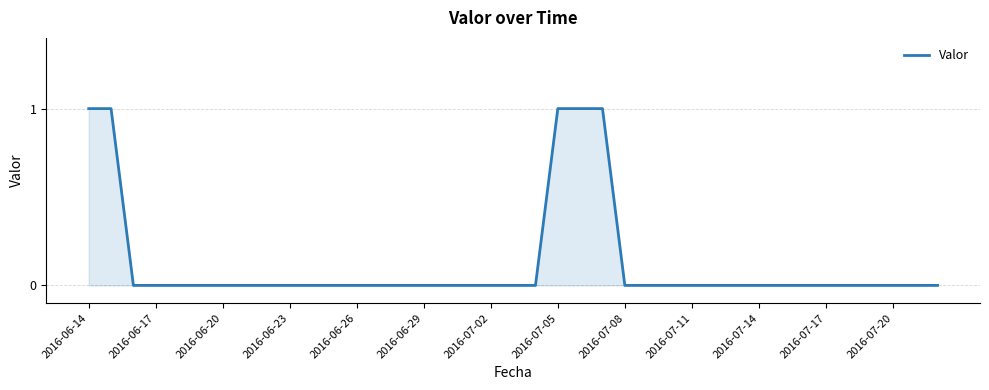

True or false: the data shows 1 at 2016-07-17.

False